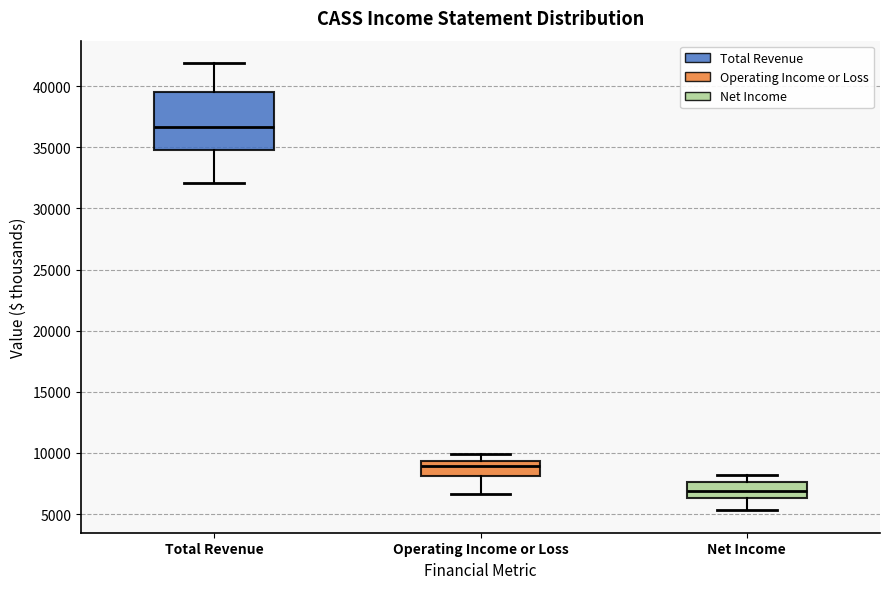

Reading left to right, transcribe this box plot: for each box, give where its median line is, the range the box spans, and where its two whiskers end, as read against the y-axis. The values are not printed on the chart, so give them approximately, as read against the axis.

Total Revenue: median 36500, box 35000 to 39500, whiskers 32000 to 42000
Operating Income or Loss: median 9000, box 8000 to 9500, whiskers 6500 to 10000
Net Income: median 7000, box 6500 to 7500, whiskers 5500 to 8000